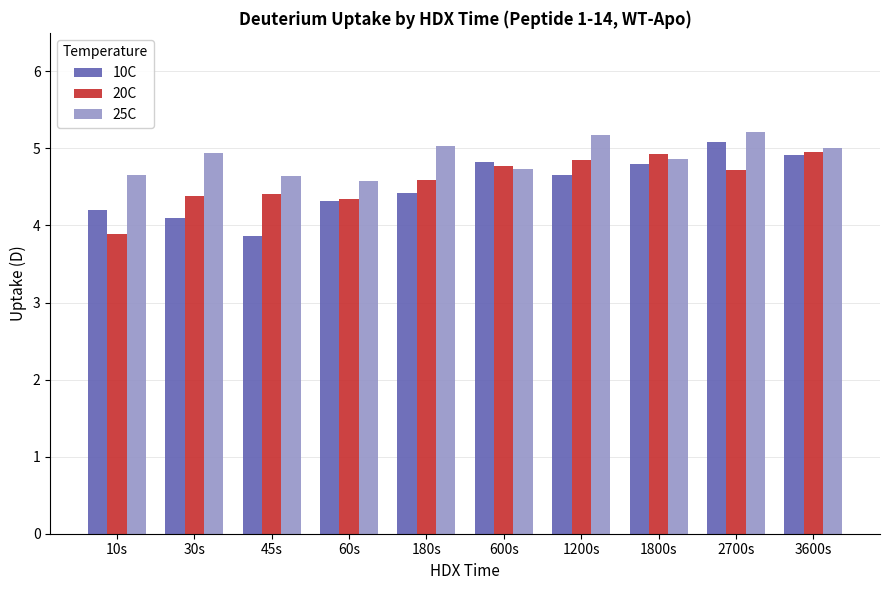

How many bars are there in total?

30